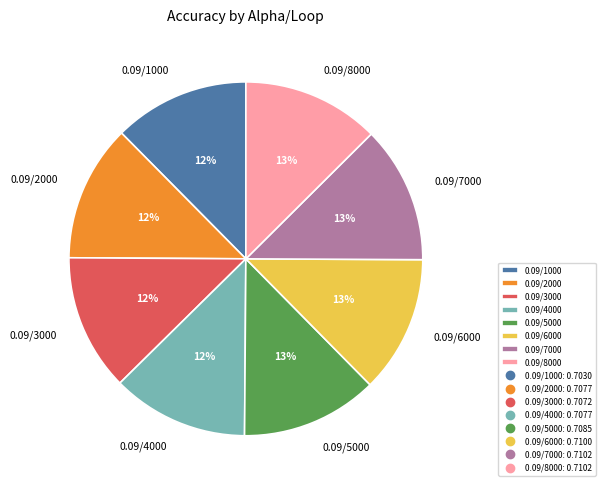

What percentage is the 0.09/3000 slice, to the nearest percent?

12%